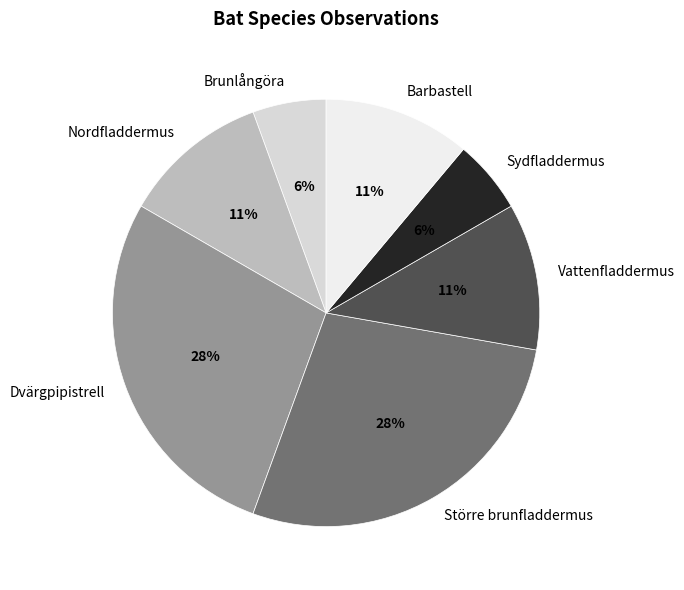

To the nearest percent, what portion does Dvärgpipistrell represent?

28%